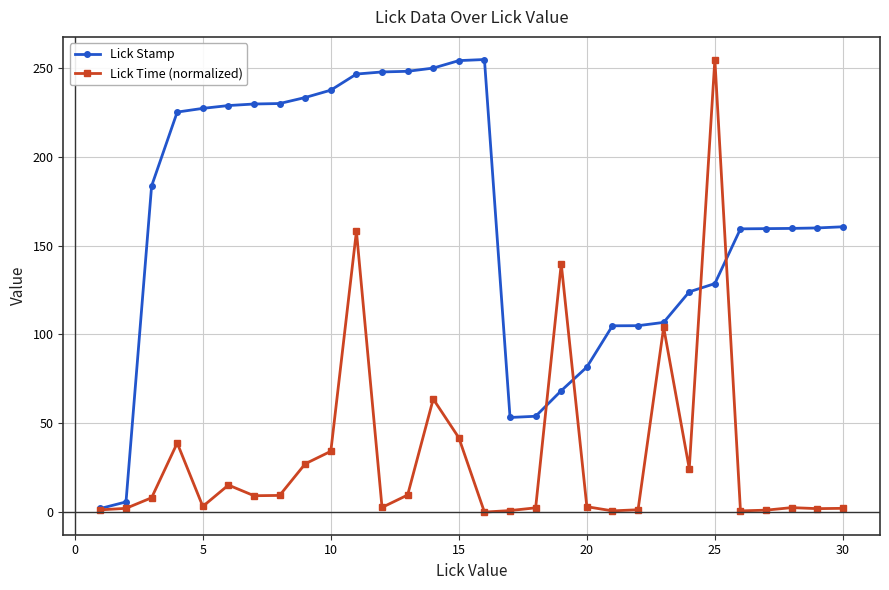

List the series in order of their overall mean, lowest first.

Lick Time (normalized), Lick Stamp